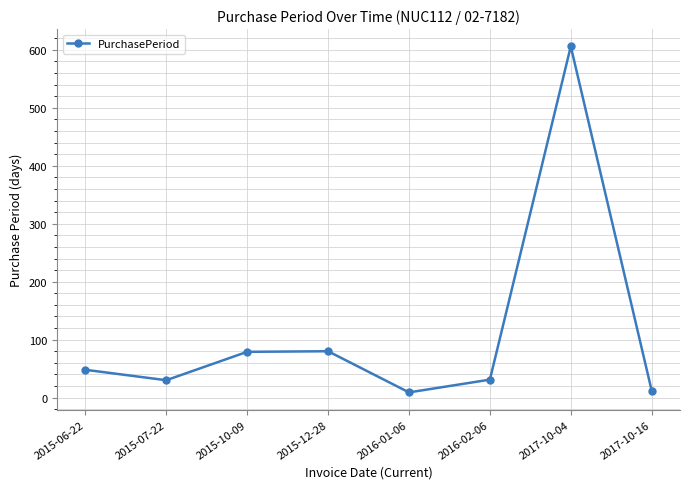

What is the greatest value displayed?

606